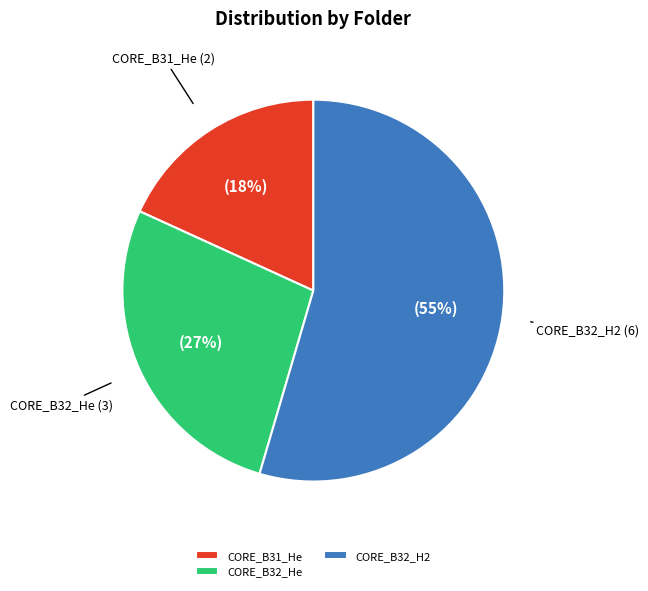

The CORE_B31_He slice represents 29% of the pie. True or false?

False